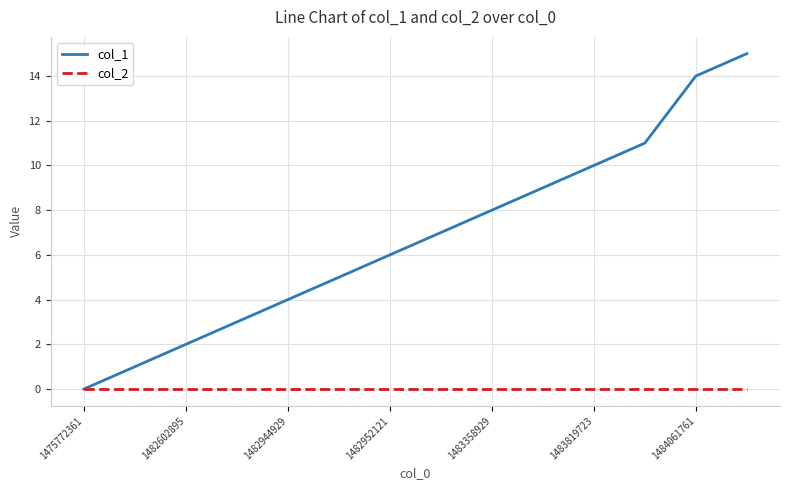

List the series in order of their overall mean, highest first.

col_1, col_2